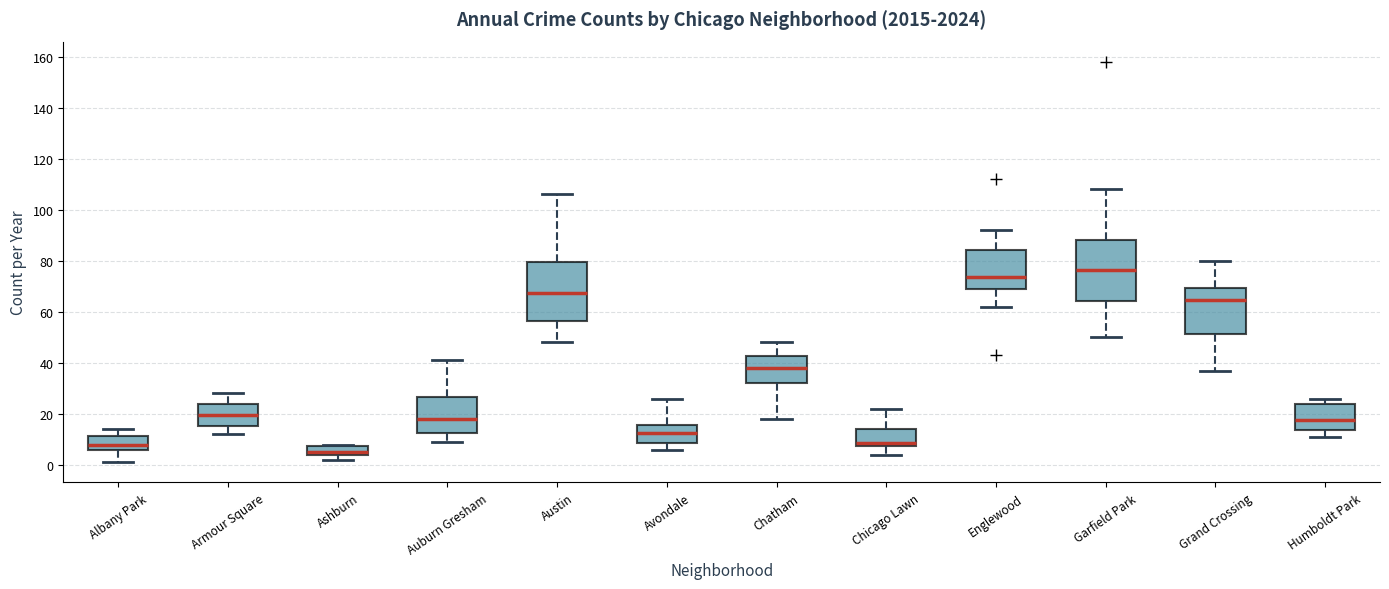

Which box's median line is the highest?

Garfield Park